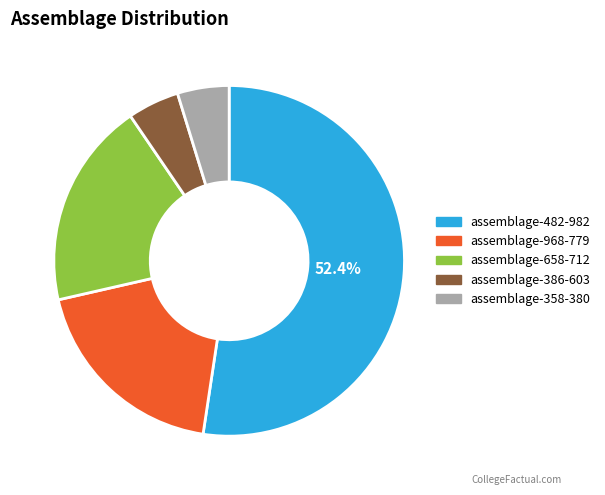

Which has a higher value, assemblage-658-712 or assemblage-482-982?

assemblage-482-982